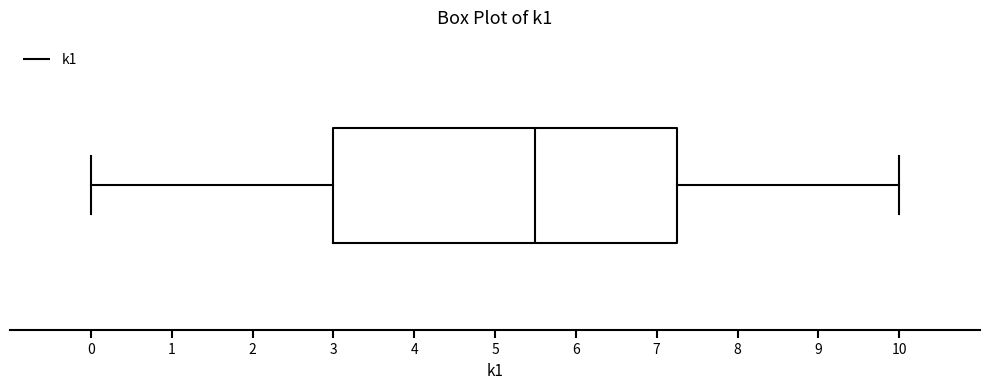

Transcribe this box plot: give where the median line is, the range the box spans, and where the two whiskers end, as read against the x-axis. The values are not printed on the chart, so give them approximately, as read against the axis.

median 5.5, box 3.0 to 7.3, whiskers 0.0 to 10.0